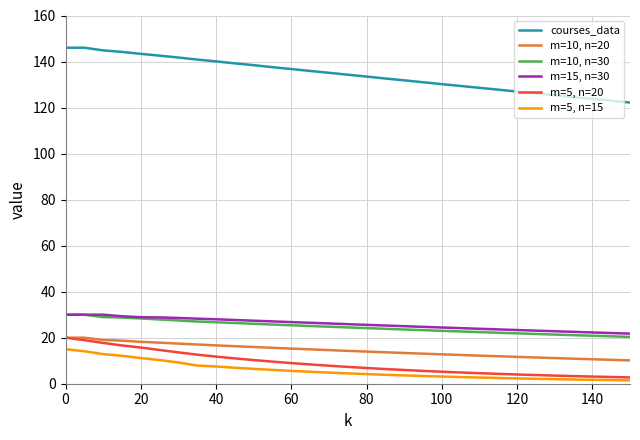

True or false: courses_data and m=5, n=15 intersect in this chart.

False